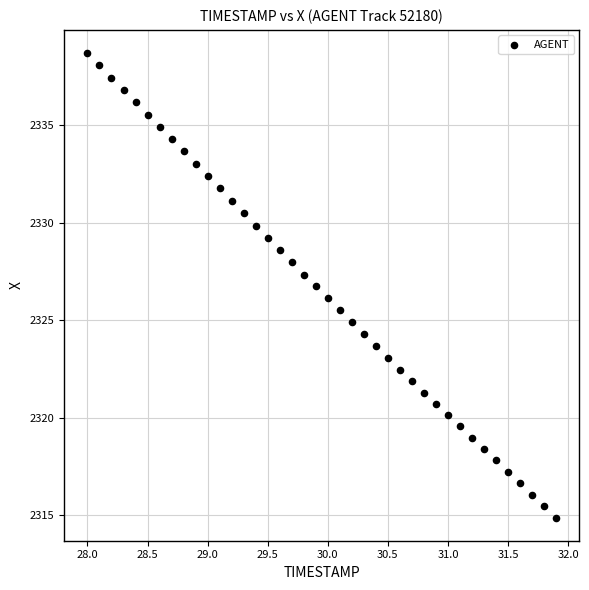

What is the range of X values (max minus min)?

3.9